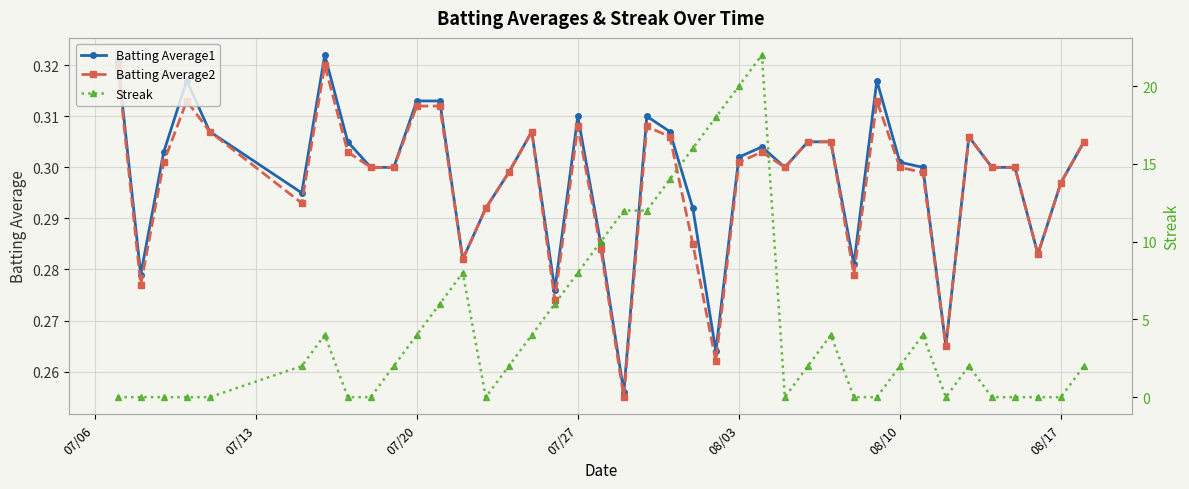

True or false: Batting Average2 has more than 0 points higher than both neighbors.

True